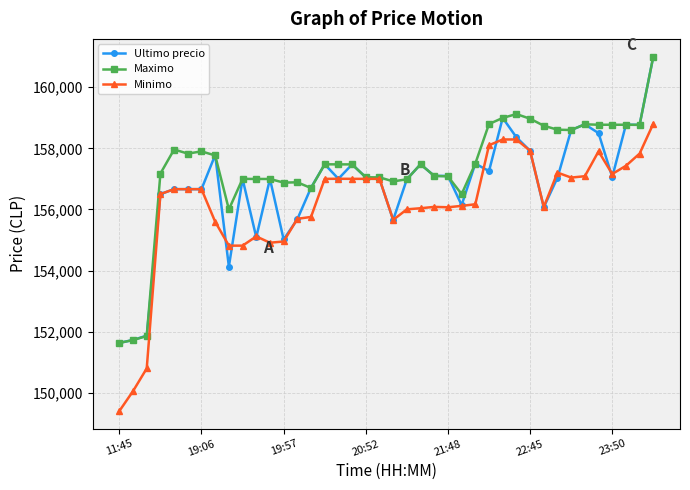

Rank the series by their average value, from highest to lowest.

Maximo, Ultimo precio, Minimo